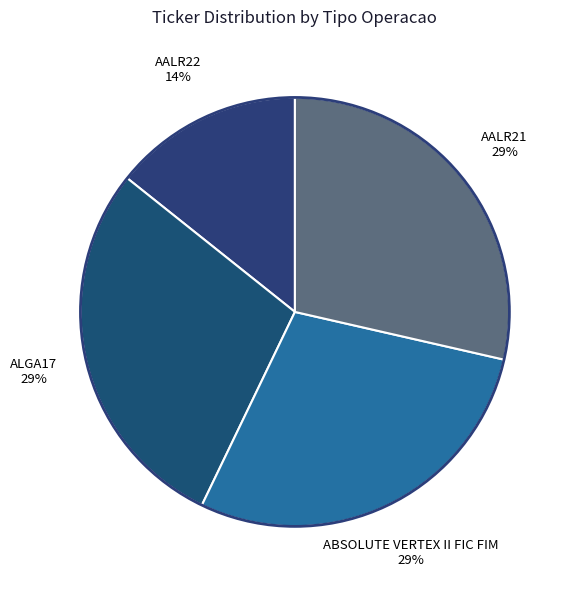

How many segments does this pie chart have?

4